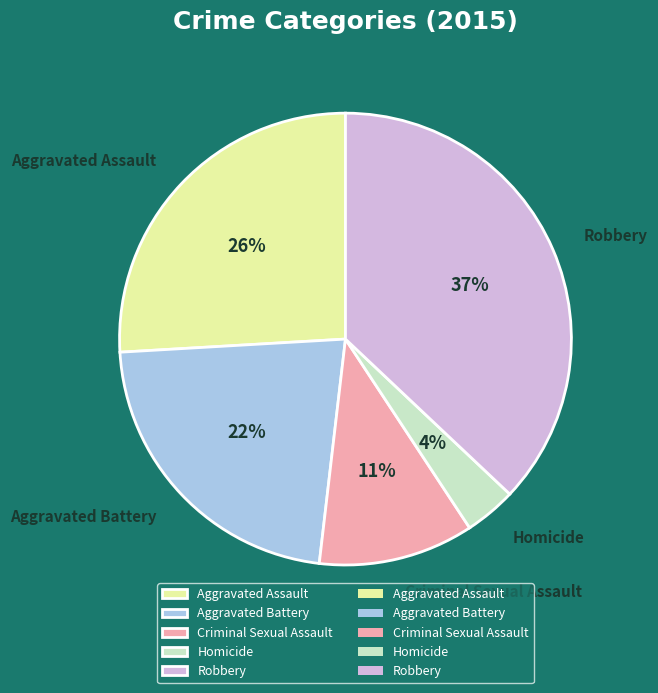

Does any single category account for the majority?

No